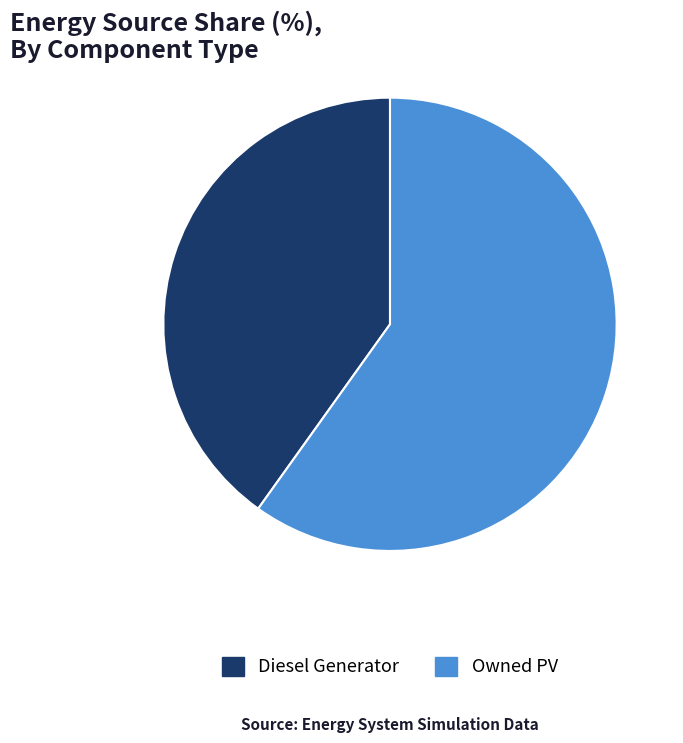

How many segments does this pie chart have?

2